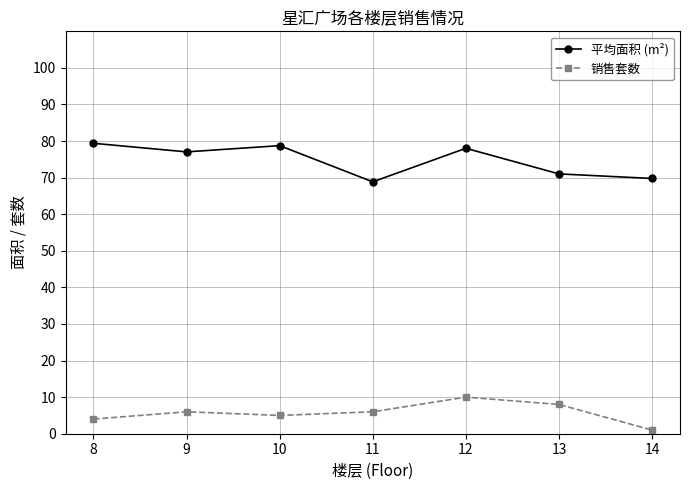

How many lines are shown in the chart?

2